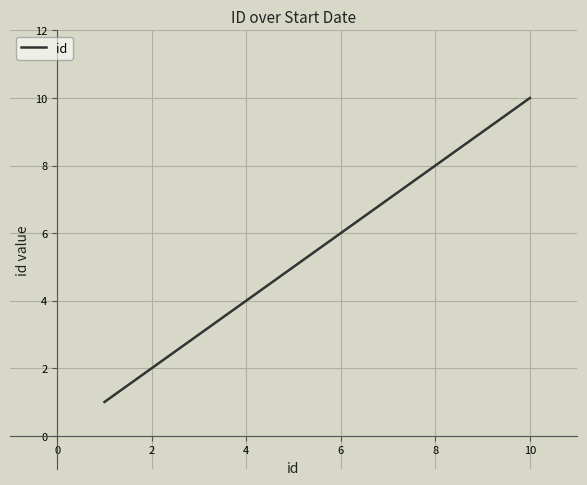

What is the difference between the maximum and minimum values?

9